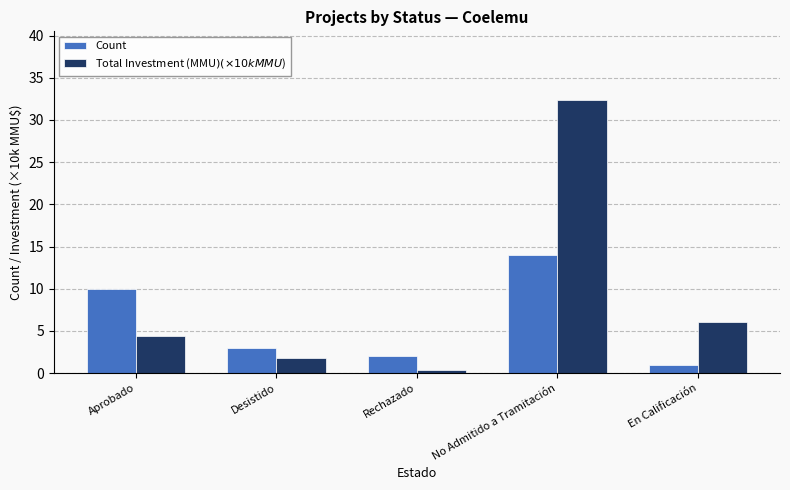

True or false: Count has a value of 7.8 at No Admitido a Tramitación.

False